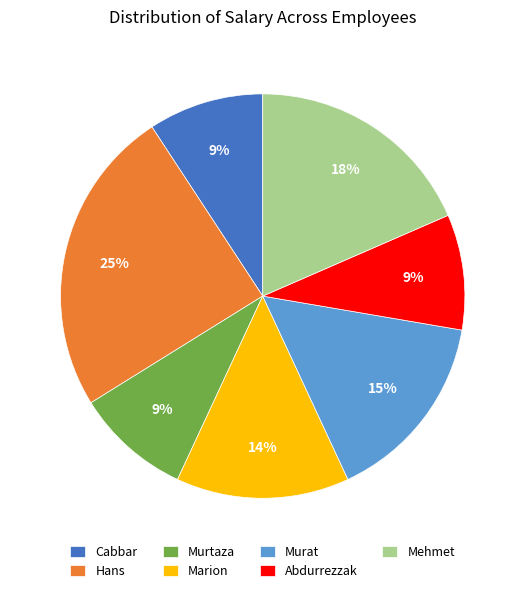

Is it true that Murat is 15% of the pie?

True